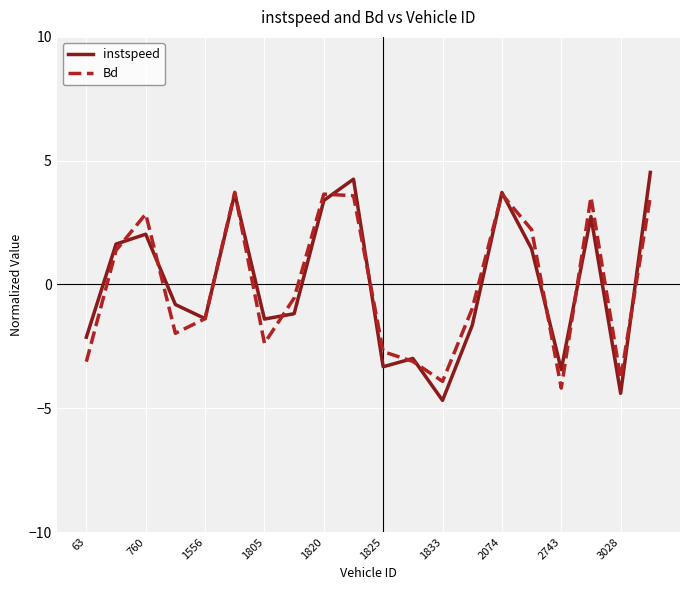

What is the difference between the second highest and minimum values in the instspeed series?

8.9